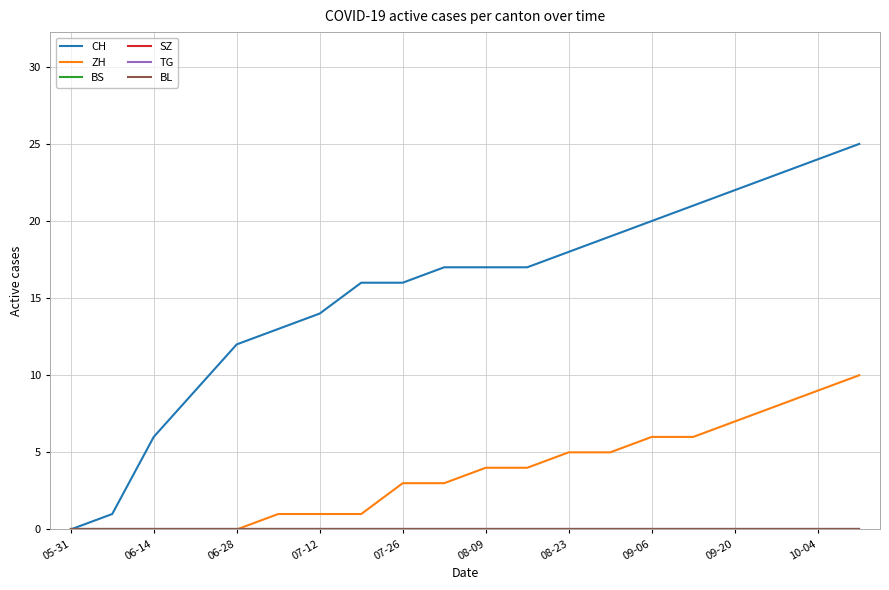

Is this an area chart (filled region under the line)?

No